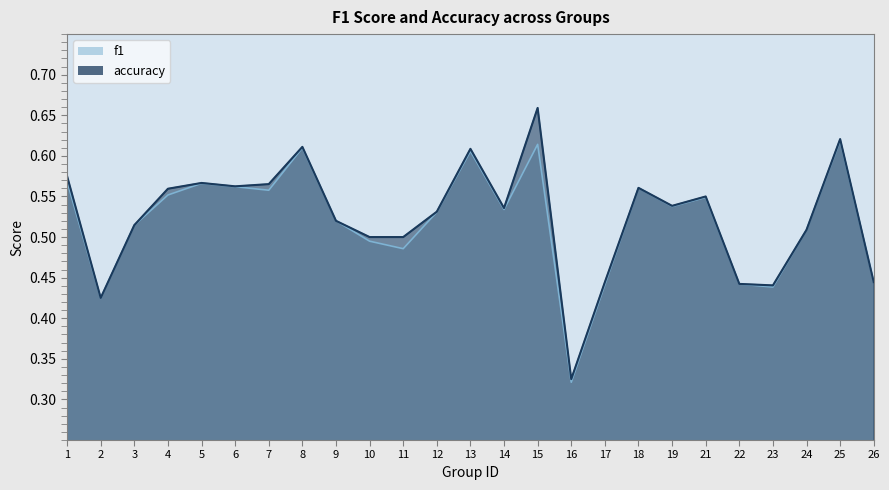

What is the value of the accuracy point at the 6th from the left?

0.6